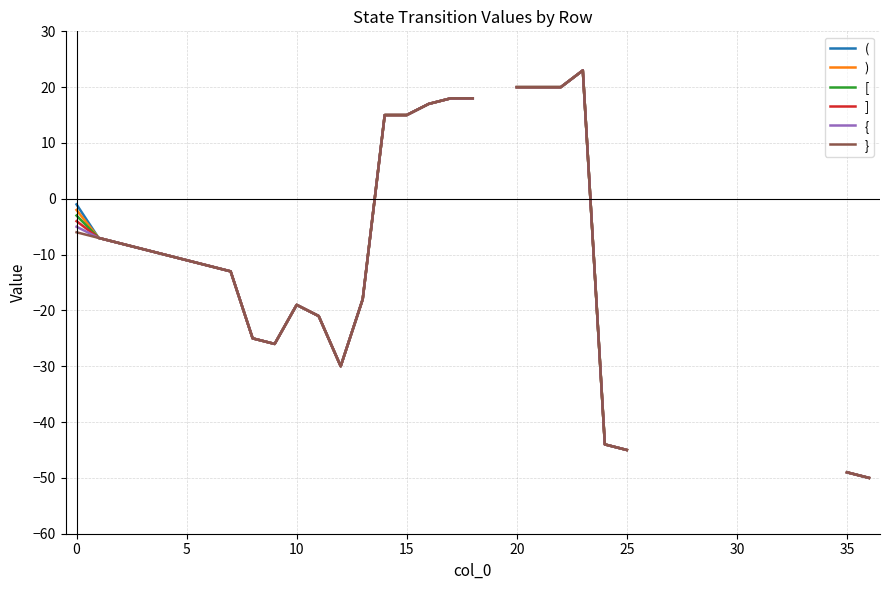

True or false: } and ( intersect in this chart.

False